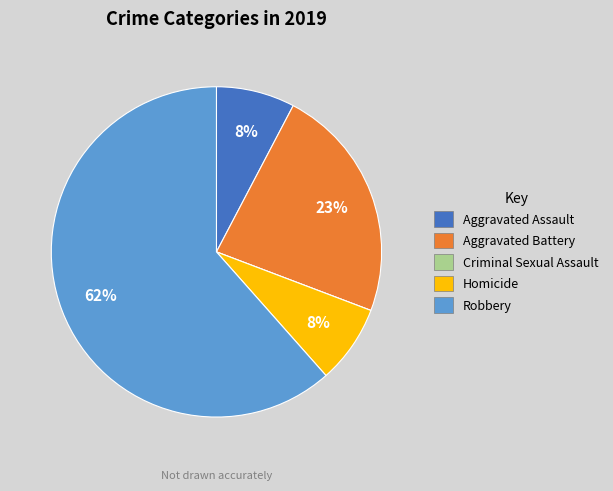

Which category has the biggest portion of the pie?

Robbery